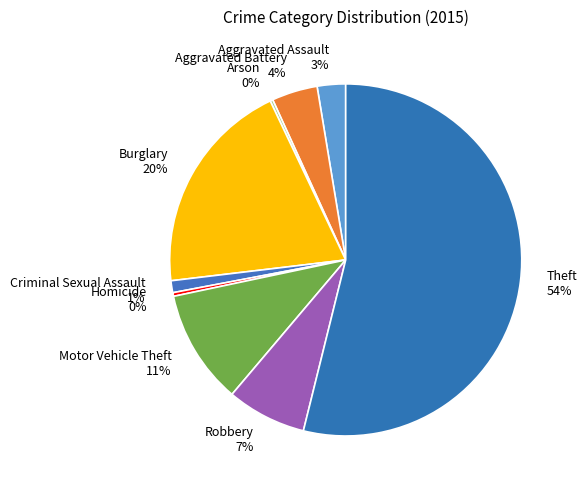

What is the largest slice in the pie chart?

Theft